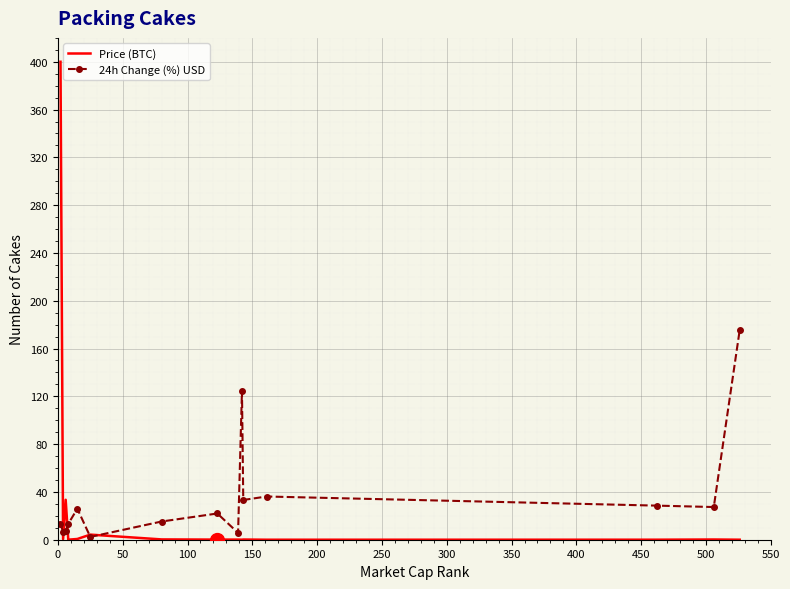

What is the maximum value shown in the chart?

400.0